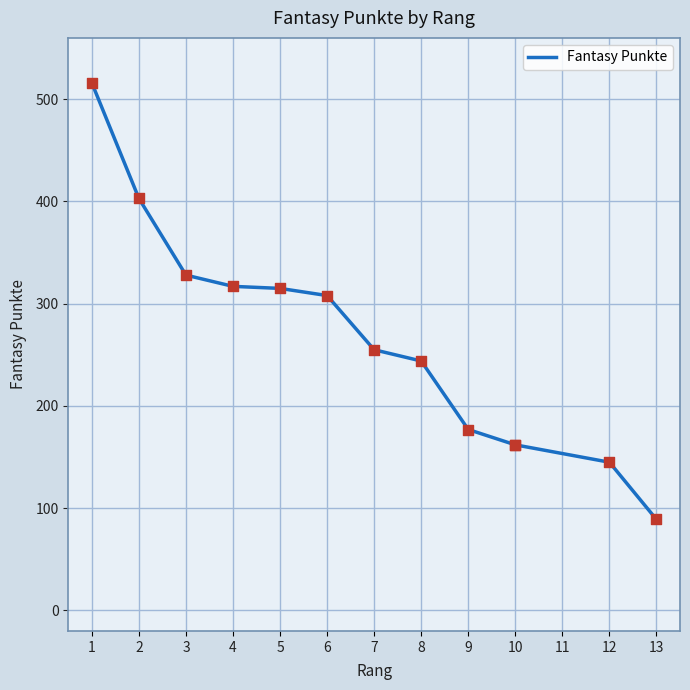

What is the change in value from 3 to 12?

-183